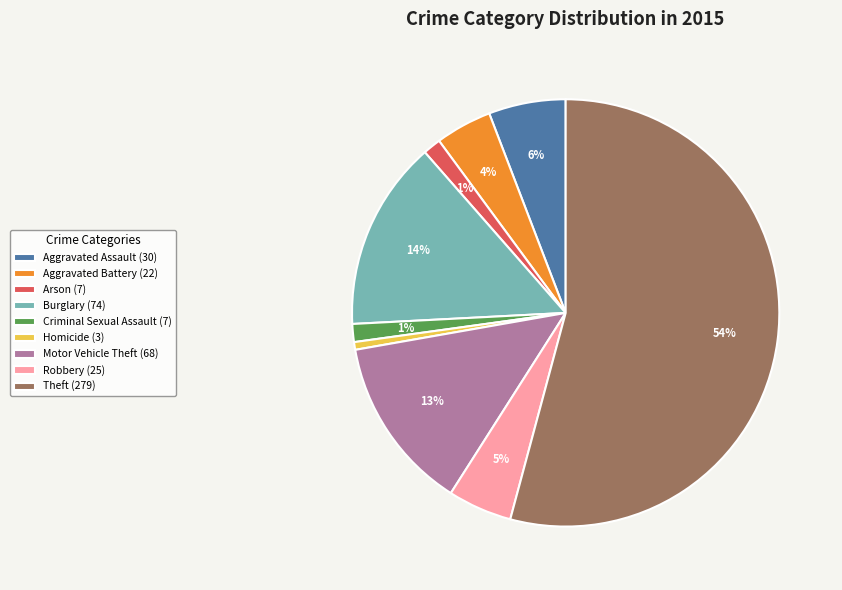

Which has a higher value, Criminal Sexual Assault (7) or Aggravated Battery (22)?

Aggravated Battery (22)